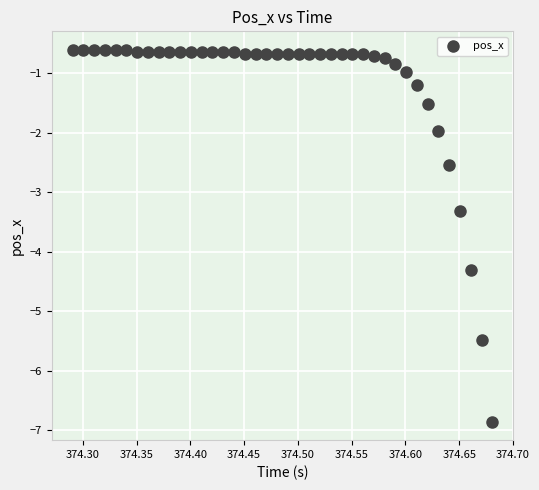

What Y value in the scatter plot is closest to -3?

-3.3